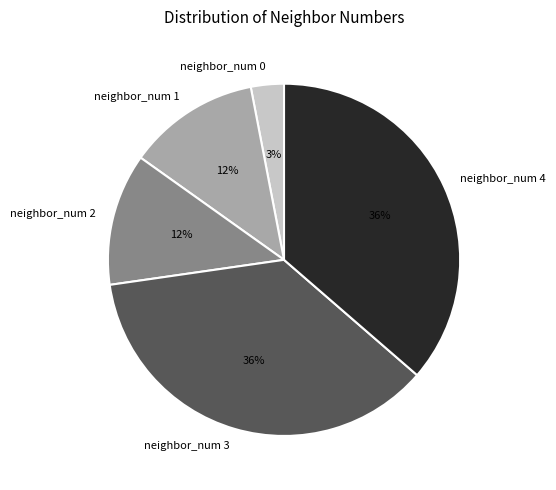

Between neighbor_num 3 and neighbor_num 1, which is larger?

neighbor_num 3